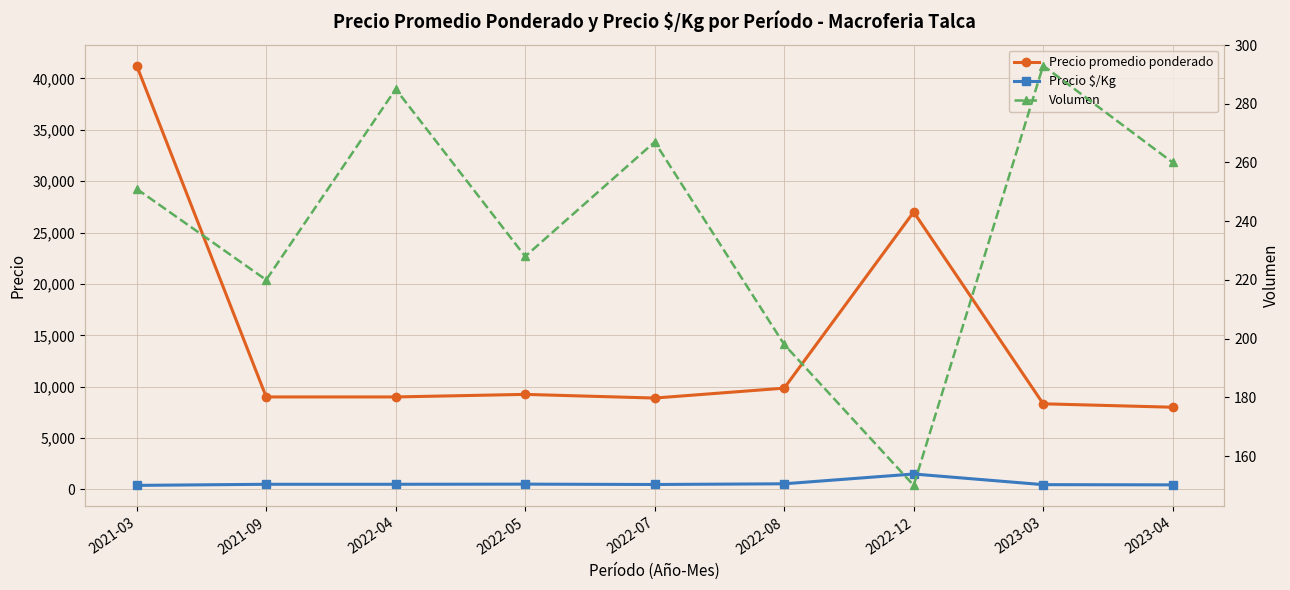

How many series are shown in this chart?

3